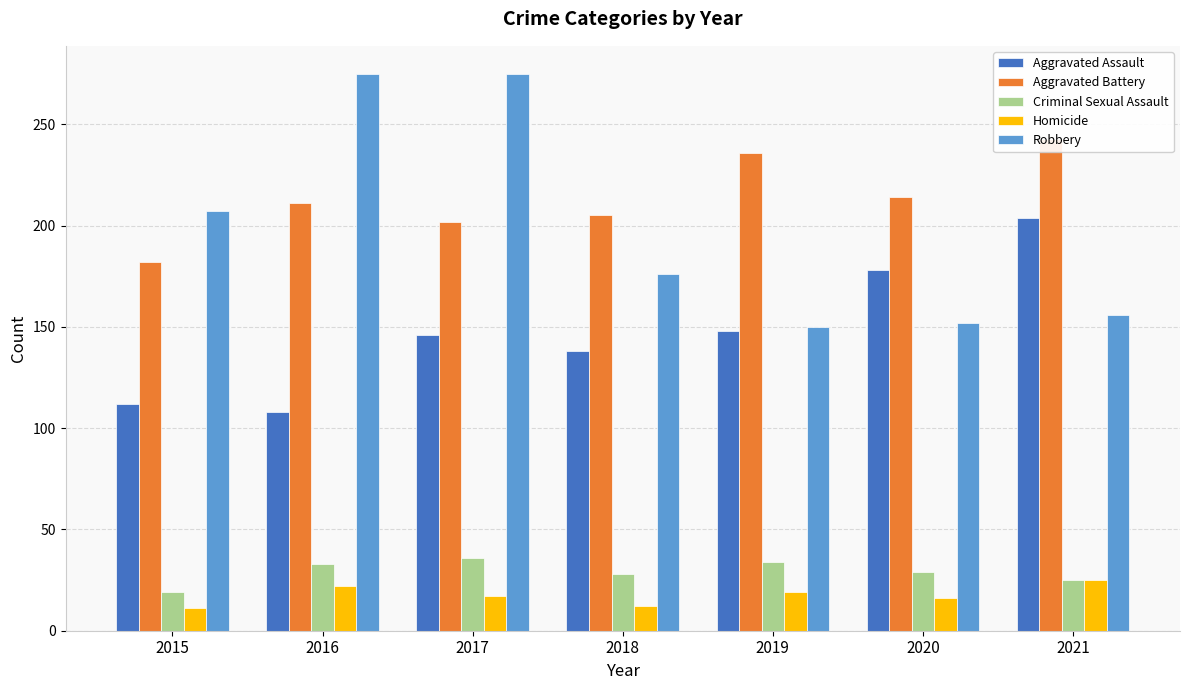

Reading right to left, transcribe all the data shown in this chart.

Aggravated Assault: 204	178	148	138	146	108	112
Aggravated Battery: 243	214	236	205	202	211	182
Criminal Sexual Assault: 25	29	34	28	36	33	19
Homicide: 25	16	19	12	17	22	11
Robbery: 156	152	150	176	275	275	207